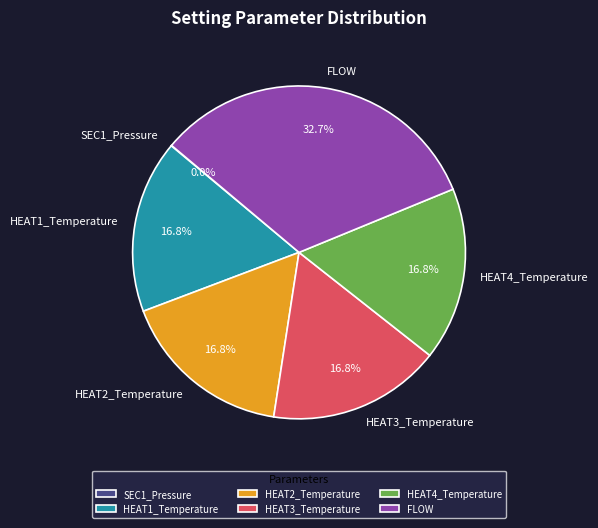

Which slice is the largest?

FLOW